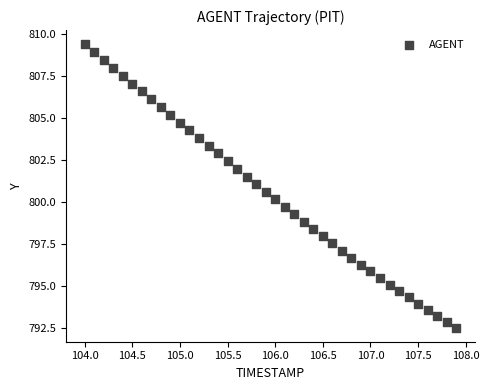

What is the range of X values (max minus min)?

3.9